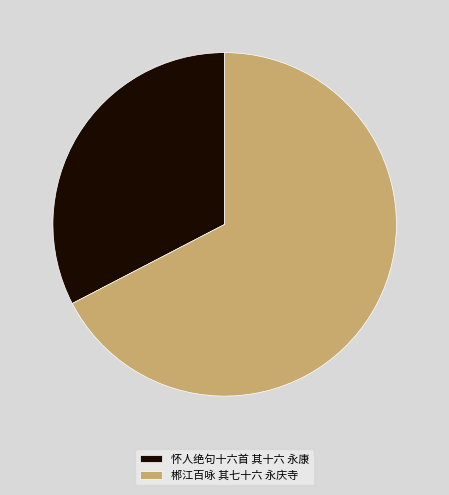

True or false: 郴江百咏 其七十六 永庆寺 accounts for 79% of the total.

False